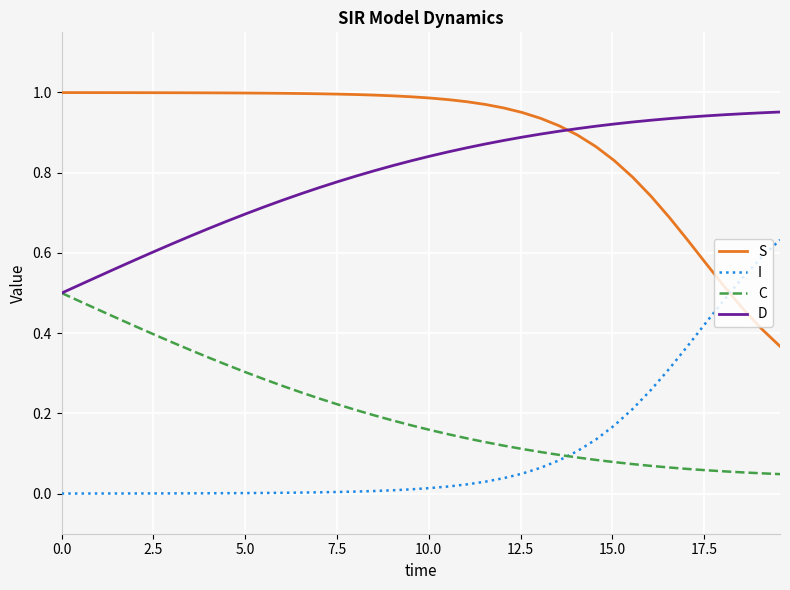

True or false: I and S cross at least once.

True